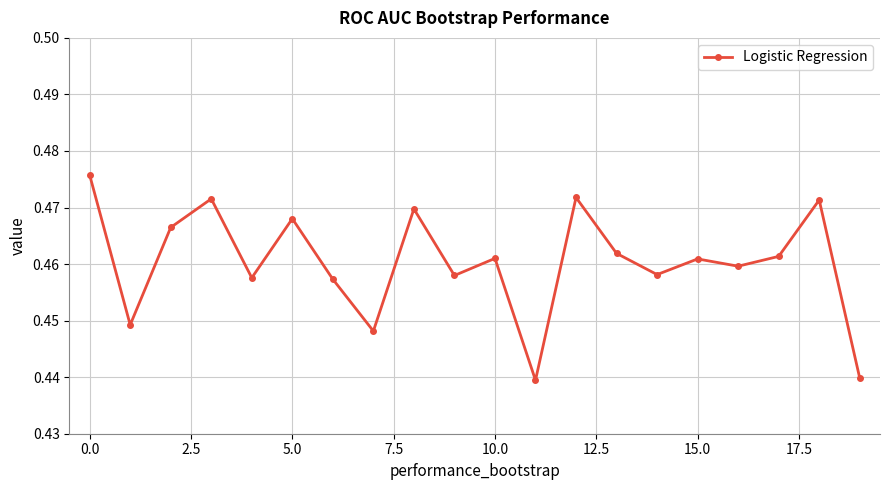

How many values are between 0 and 1?

20